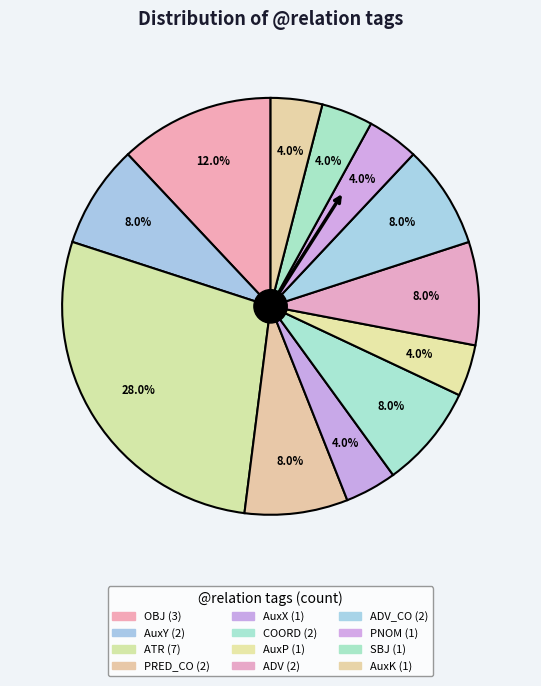

What is the smallest slice in the pie chart?

AuxX